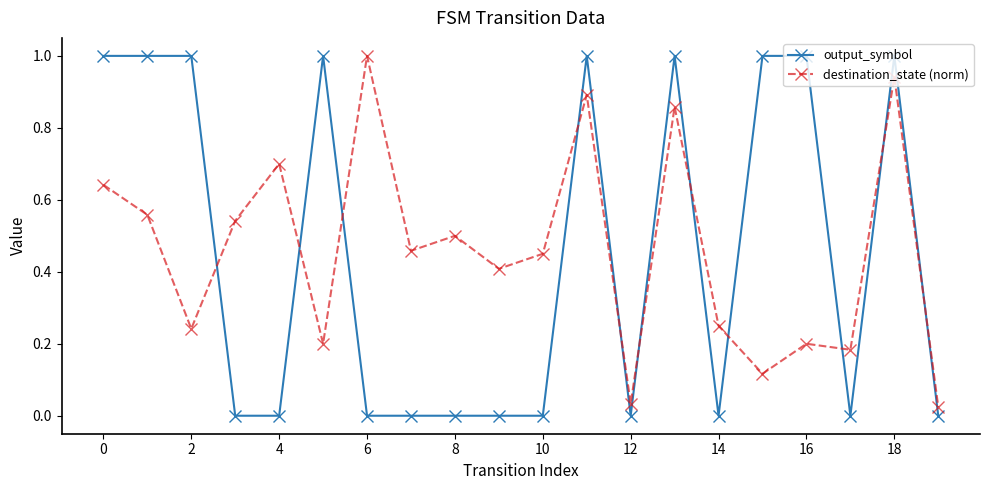

How many intersections are there between destination_state (norm) and output_symbol?

11